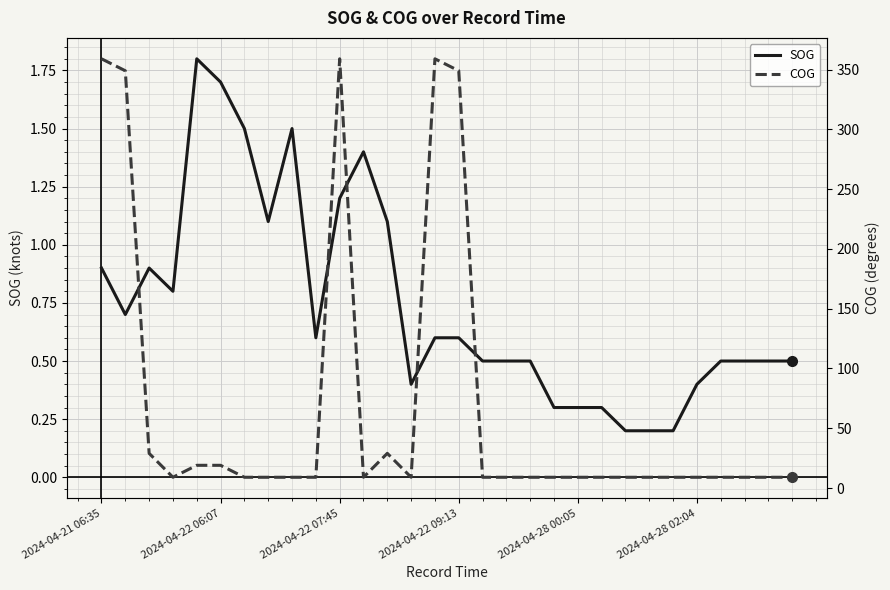

What is the sum of all SOG values?

22.2